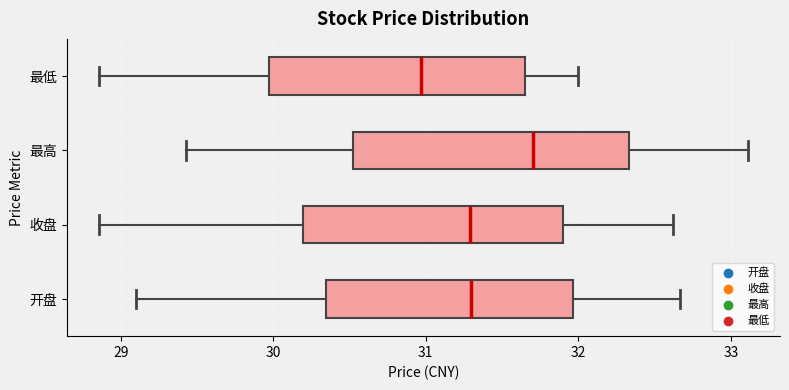

Which box is the widest, from its left edge to its right edge?

最高